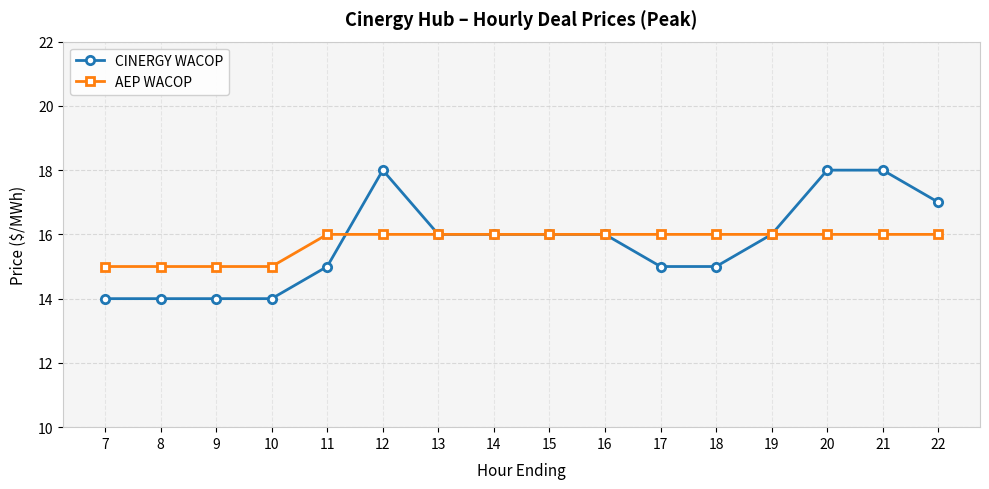

True or false: CINERGY WACOP has more than 0 points higher than both neighbors.

True